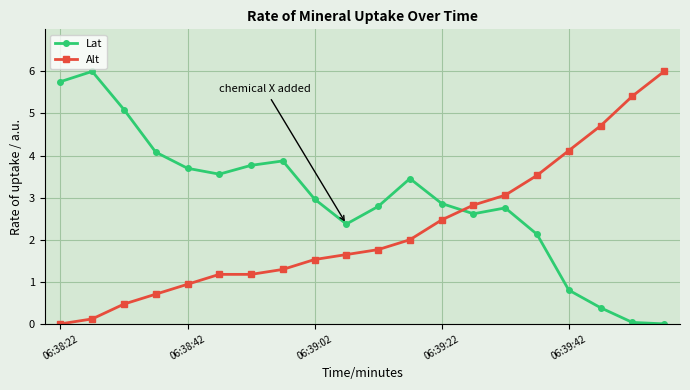

What is the value of the Lat point at the 1st from the left?

5.8